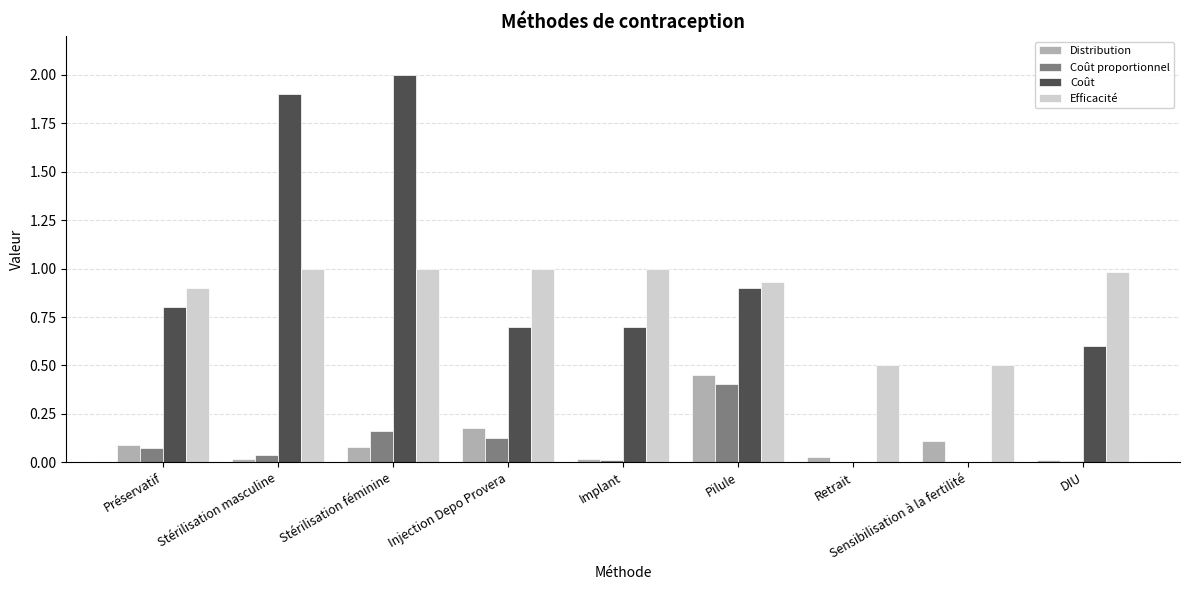

Which series changed the most between Injection Depo Provera and DIU?

Distribution